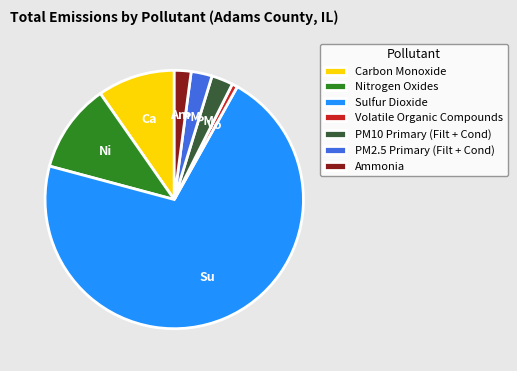

Is it true that Ammonia is 2% of the pie?

True